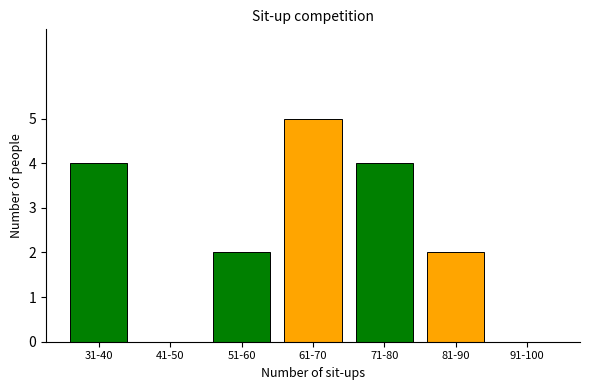

Reading right to left, transcribe all the data shown in this chart.

91-100=0	81-90=2	71-80=4	61-70=5	51-60=2	41-50=0	31-40=4